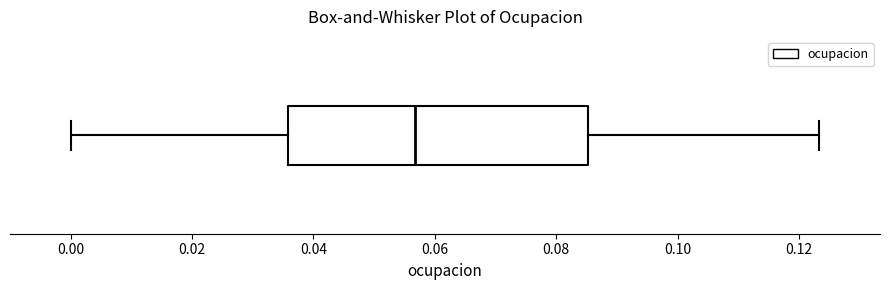

Read this box plot against the x-axis: the position of the median line, the range covered by the box, and the ends of both whiskers. The values are not printed on the chart, so give them approximately, as read against the axis.

median 0.056, box 0.036 to 0.086, whiskers 0.000 to 0.124